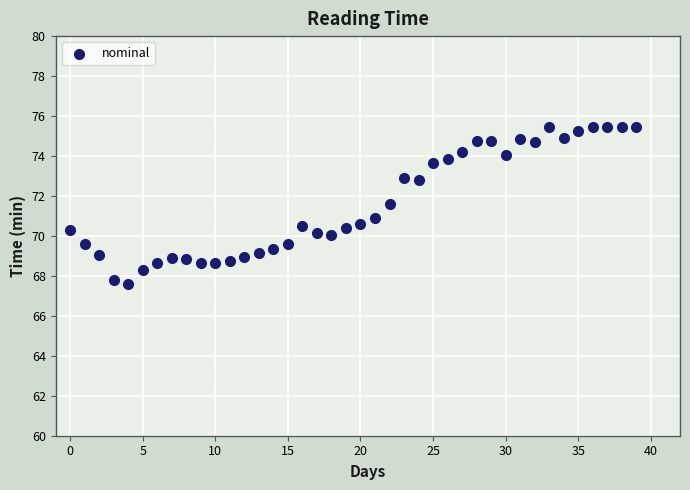

What is the range of Y values (max minus min)?

7.9